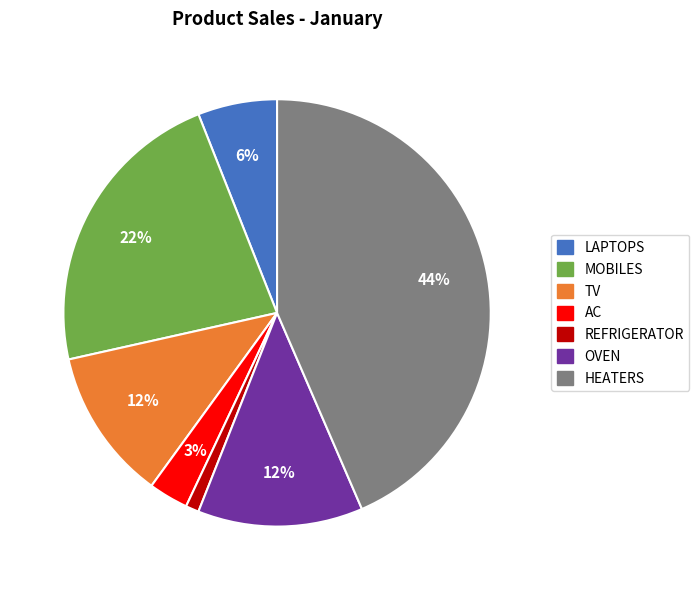

To the nearest percent, what portion does AC represent?

3%